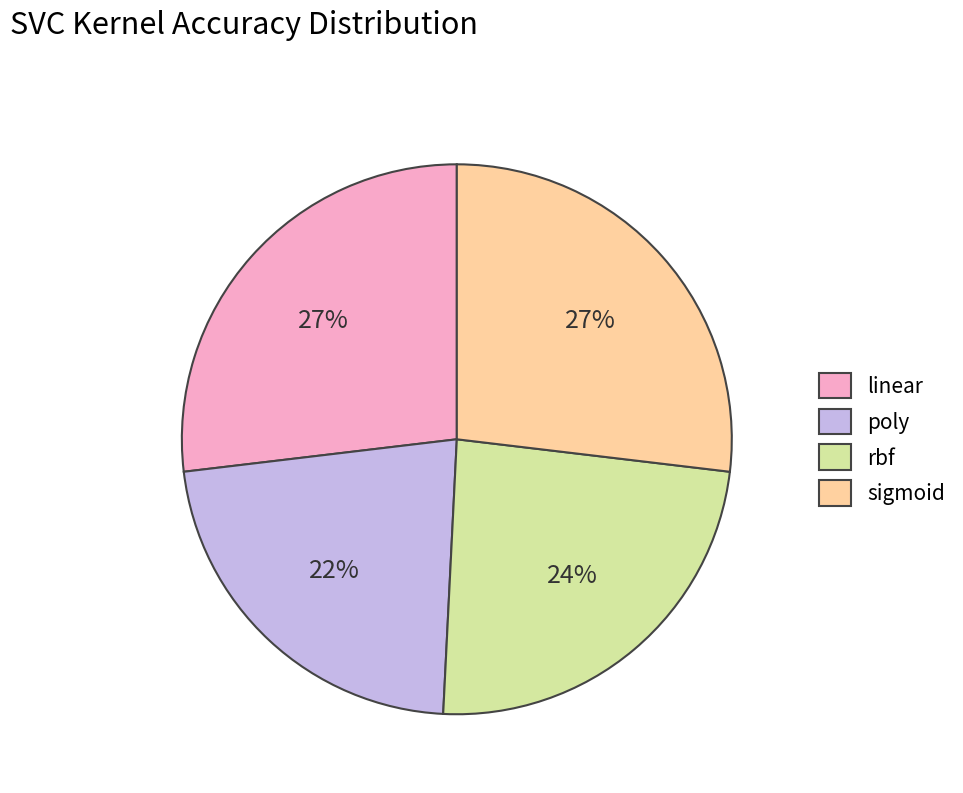

True or false: poly accounts for 16% of the total.

False